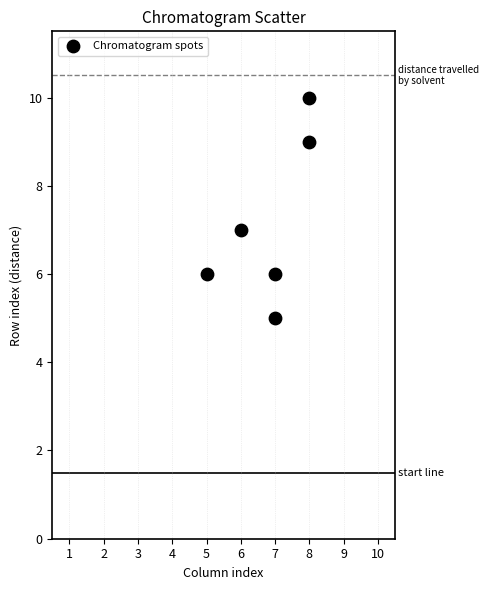

What is the range of X values (max minus min)?

3